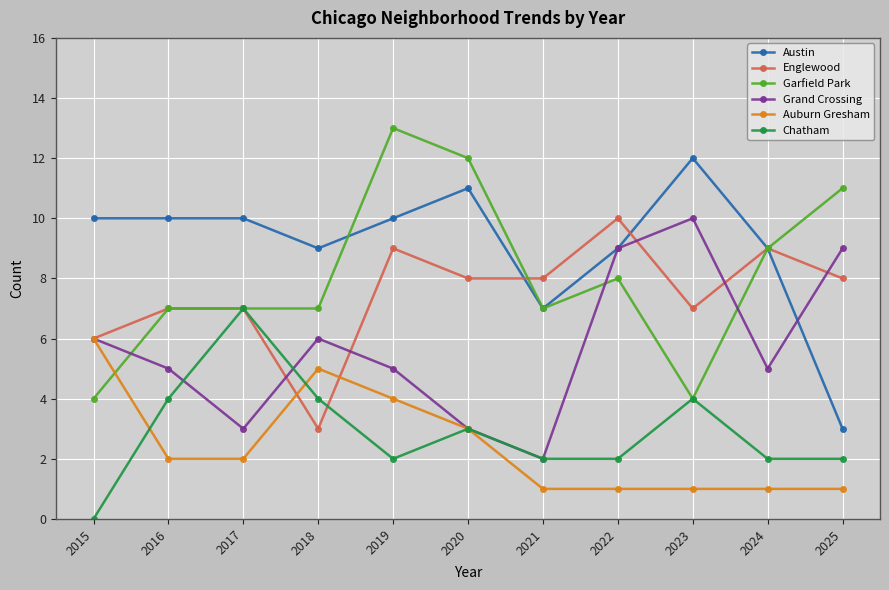

At which category does Auburn Gresham reach its first local peak?

2018